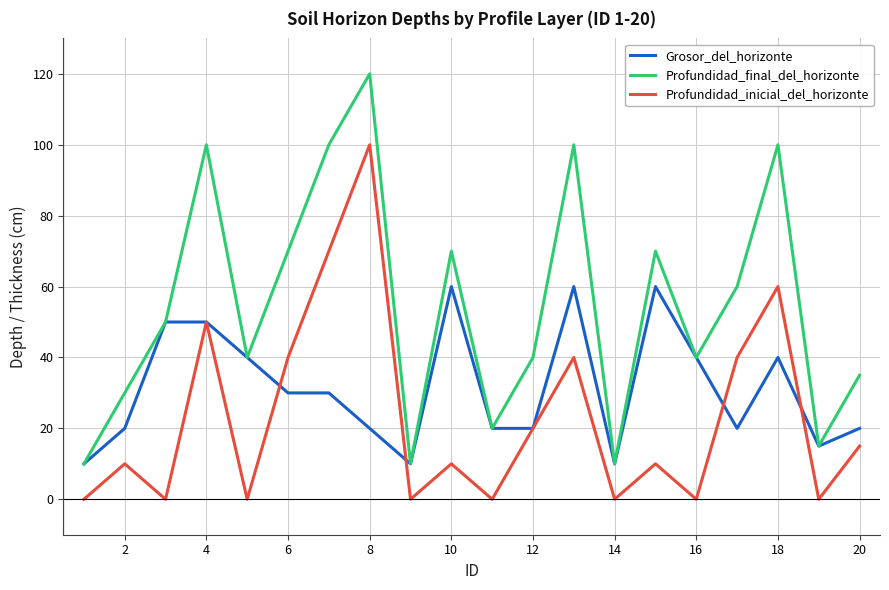

What is the difference between the second highest and minimum values in the Profundidad_inicial_del_horizonte series?

70